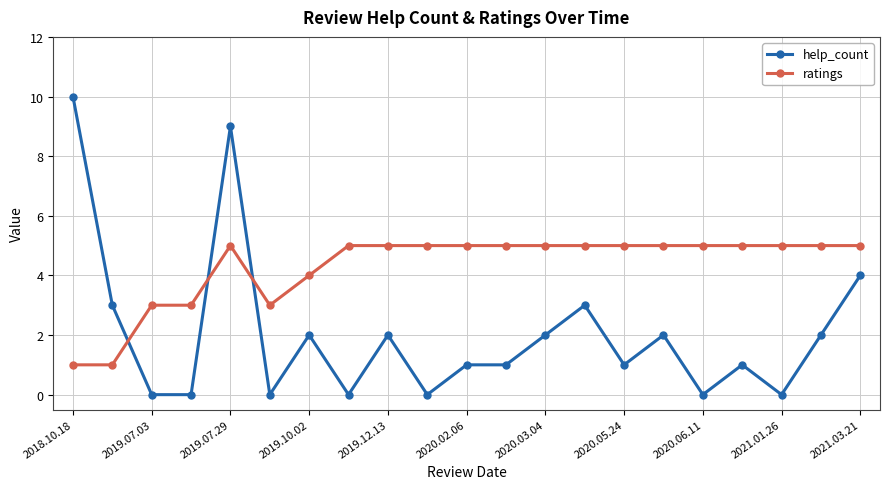

Which series has the largest range (max minus min)?

help_count